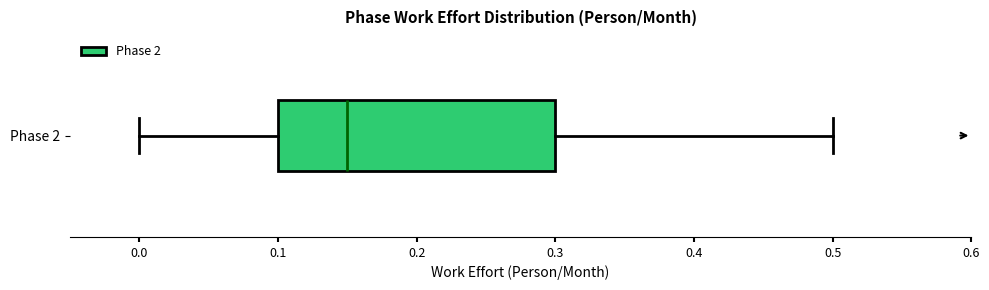

Transcribe this box plot: give where the median line is, the range the box spans, and where the two whiskers end, as read against the x-axis. The values are not printed on the chart, so give them approximately, as read against the axis.

median 0.15, box 0.10 to 0.30, whiskers 0.00 to 0.50